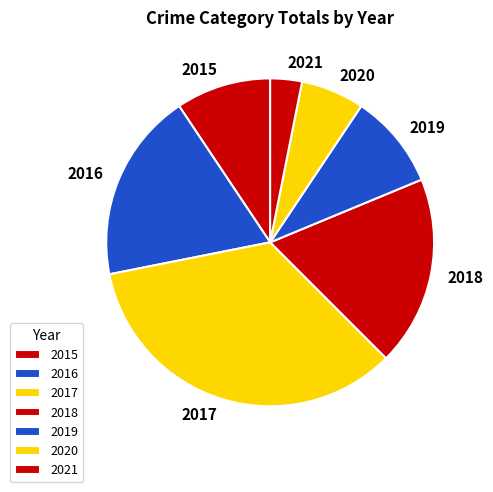

Do 2016 and 2015 together represent more than half of the pie?

No